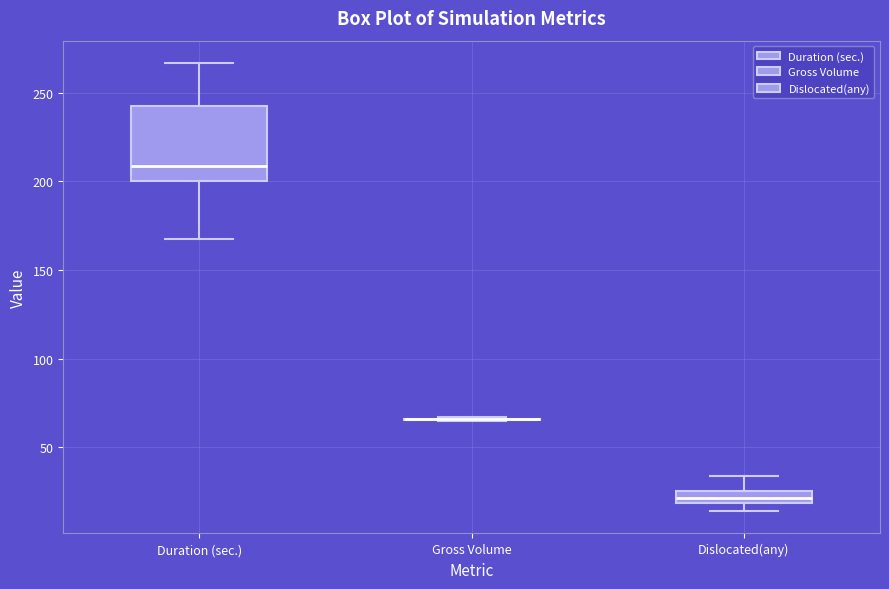

Which box is the tallest, from its lower edge to its upper edge?

Duration (sec.)